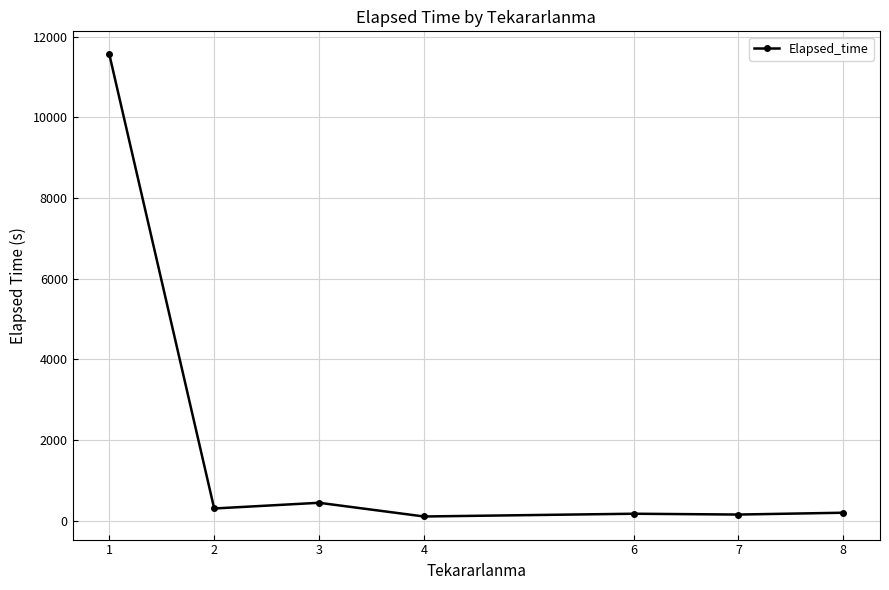

What is the value of the 7th point from the left?

195.0